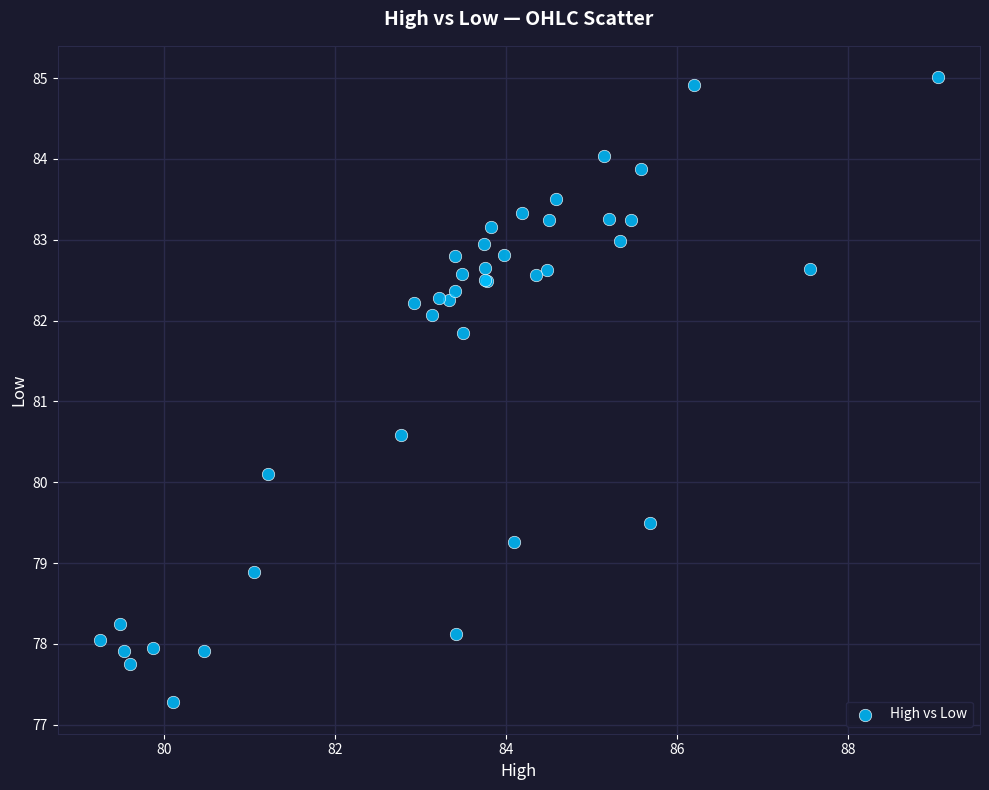

What Y value in the scatter plot is closest to 81?

80.6